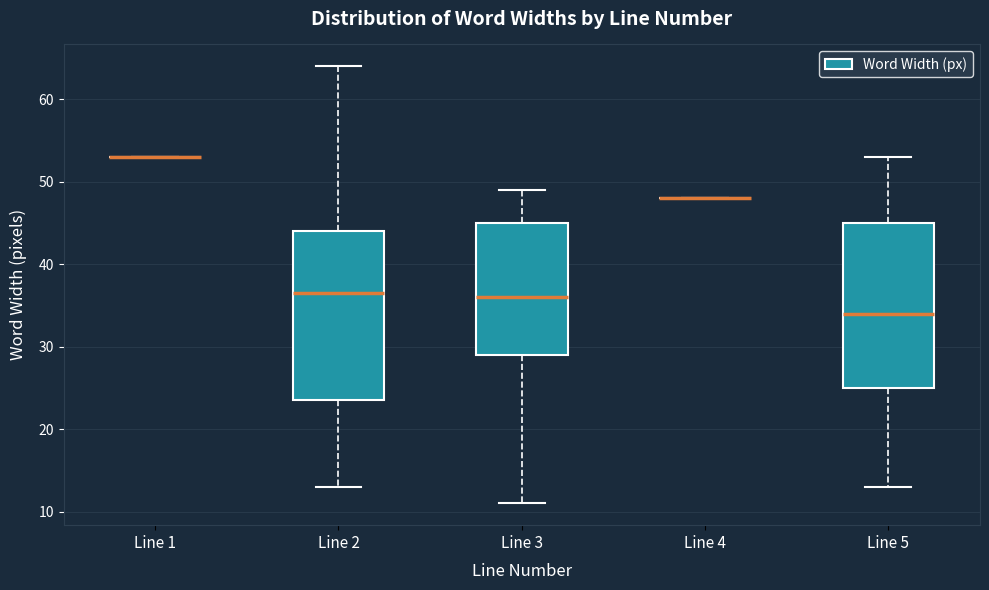

Reading left to right, transcribe this box plot: for each box, give where its median line is, the range the box spans, and where its two whiskers end, as read against the y-axis. The values are not printed on the chart, so give them approximately, as read against the axis.

Line 1: box collapsed to a line at 53, whiskers 53 to 53
Line 2: median 37, box 24 to 44, whiskers 13 to 64
Line 3: median 36, box 29 to 45, whiskers 11 to 49
Line 4: box collapsed to a line at 48, whiskers 48 to 48
Line 5: median 34, box 25 to 45, whiskers 13 to 53